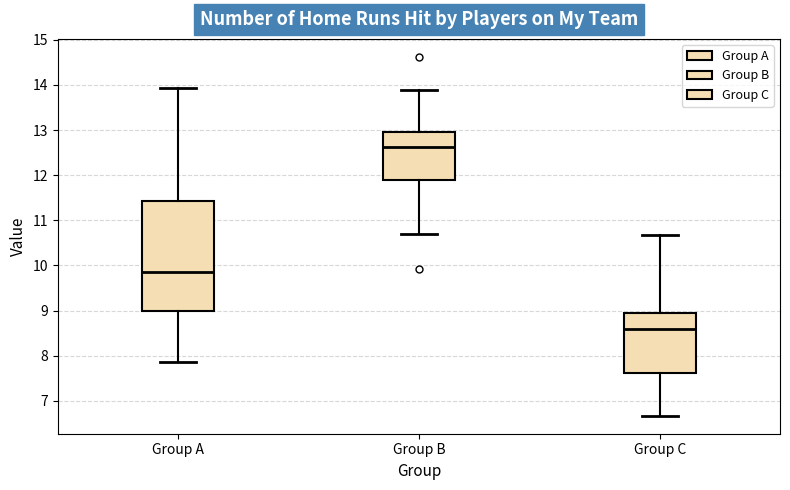

Comparing the boxes themselves (not the whiskers), which one is the tallest?

Group A